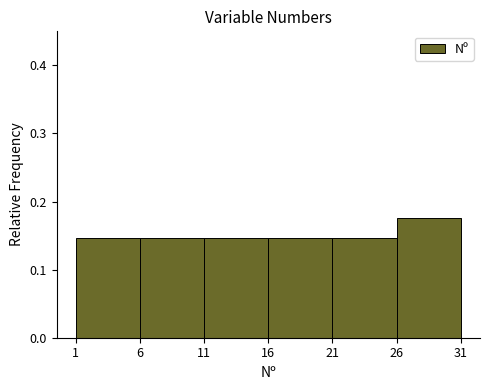

Reading left to right, list every bar in this chart as the range it spans on the x-axis followed by its height. The values are not printed on the chart, so give them approximately, as read against the axis.

1 to 6: 0.15
6 to 11: 0.15
11 to 16: 0.15
16 to 21: 0.15
21 to 26: 0.15
26 to 31: 0.18